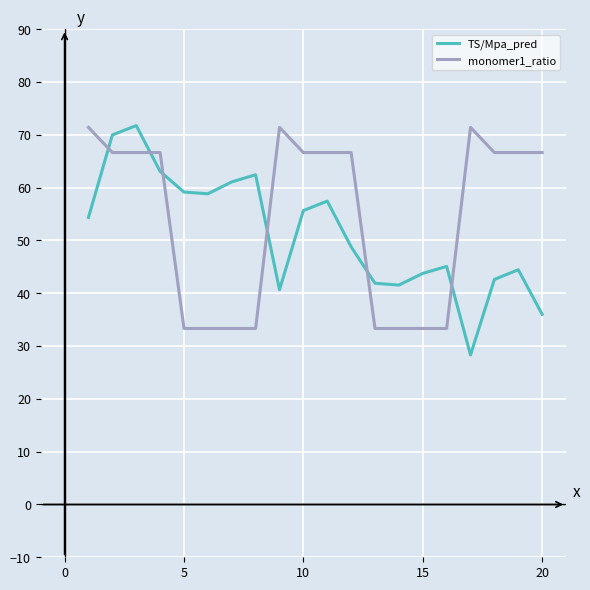

Which series ends up on top after the final intersection of TS/Mpa_pred and monomer1_ratio?

monomer1_ratio